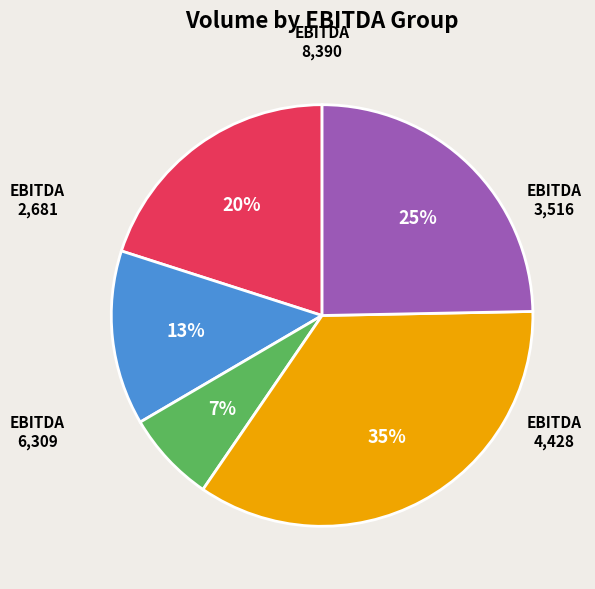

Does any single category account for the majority?

No